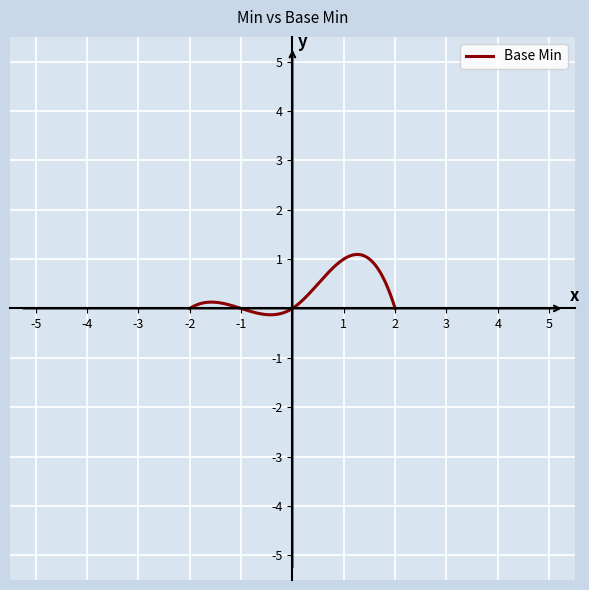

How many lines are shown in the chart?

1